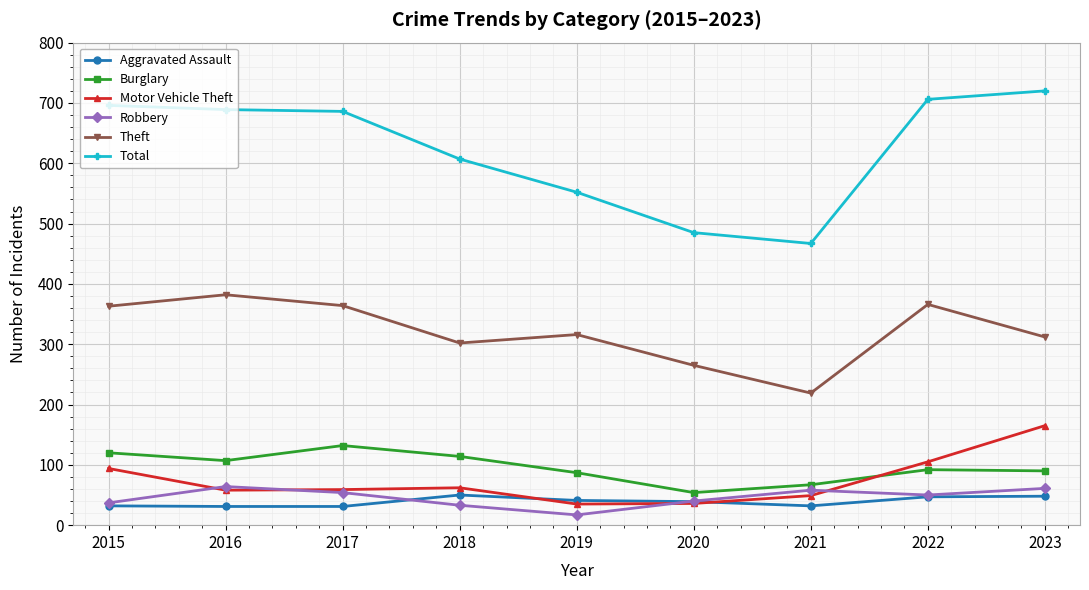

True or false: Robbery and Burglary intersect in this chart.

False